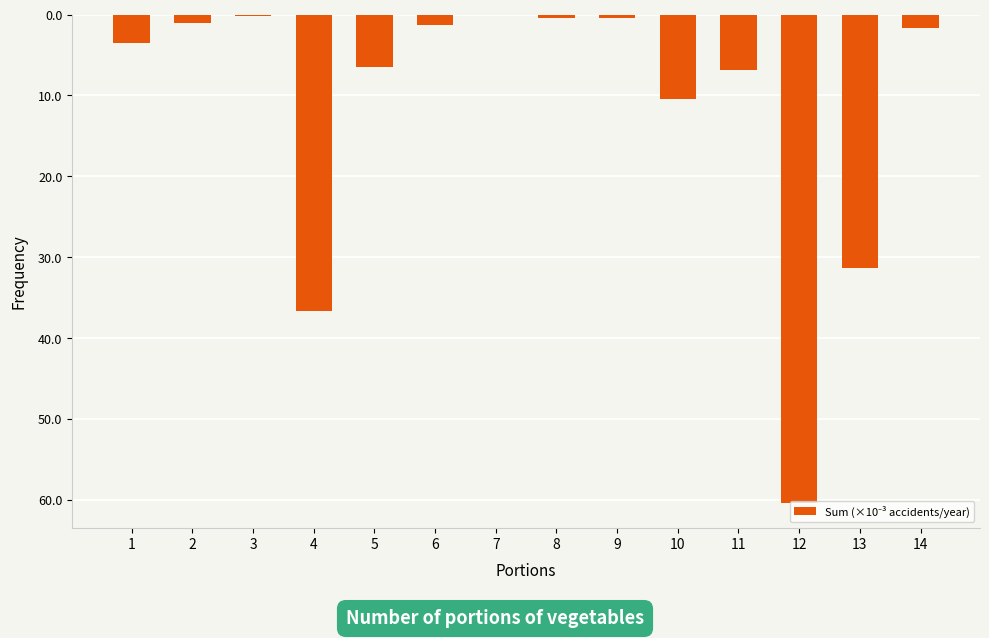

How many data points are above -1?

4